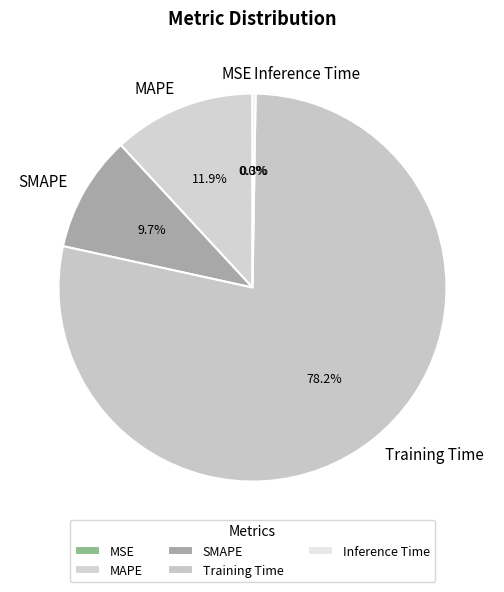

Which slice is the largest?

Training Time